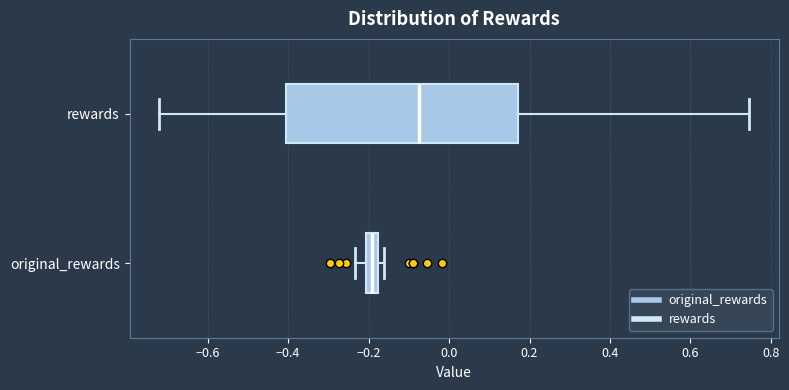

Which box's median line is the furthest to the right?

rewards